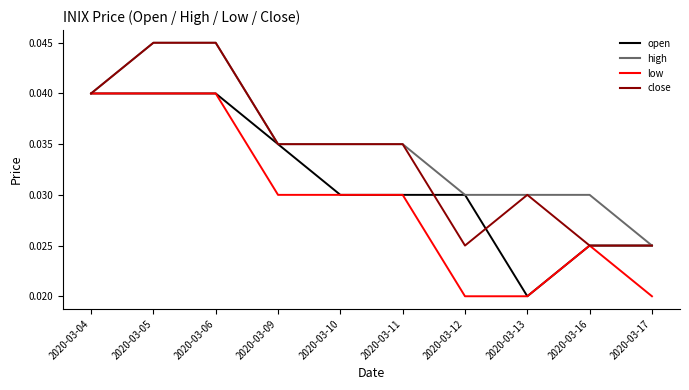

The value of close at 2020-03-09 is 0.1. True or false?

False